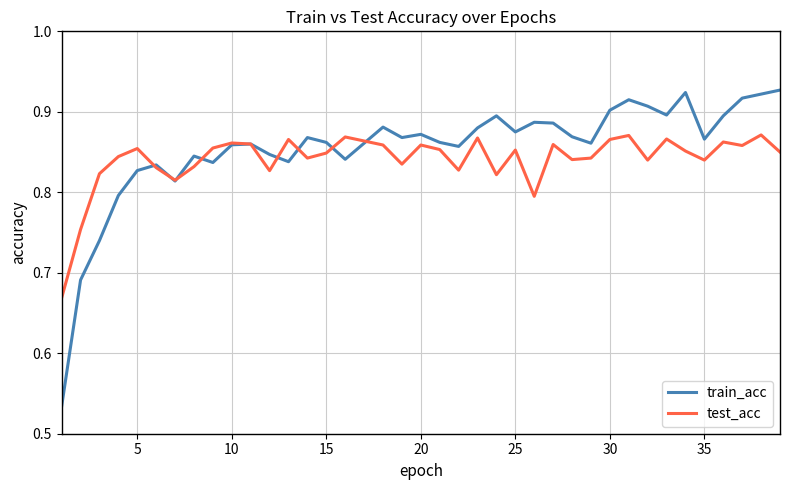

In test_acc, how many points are lower than both neighbors (excluding endpoints)?

11